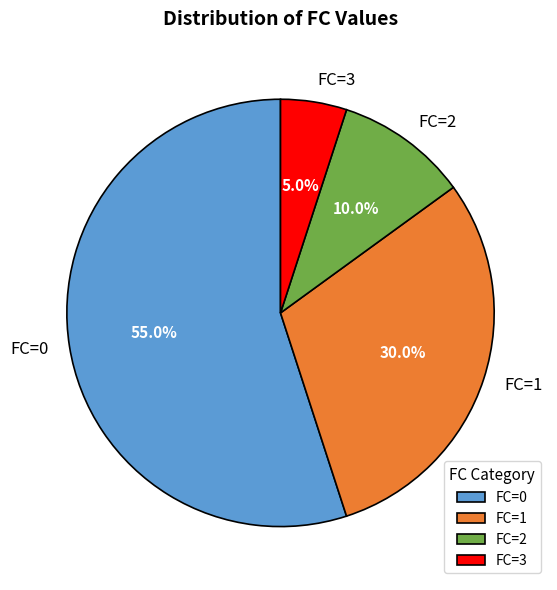

Is there any slice that represents more than half of the pie?

Yes